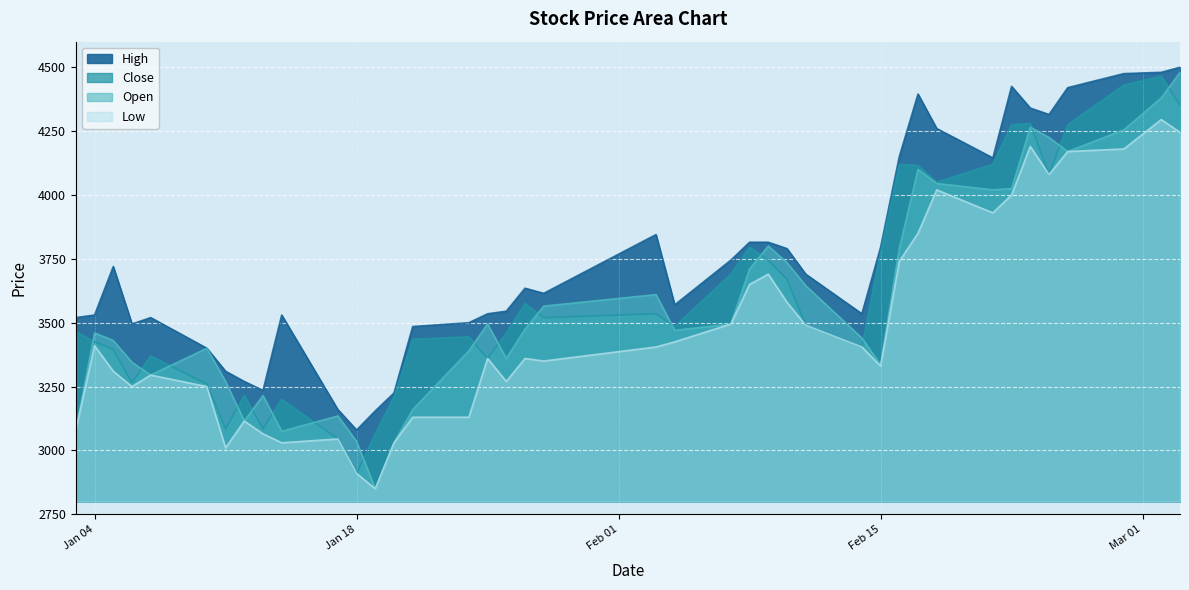

At 2022-02-03, list the series in order from smallest to largest.

Low, Close, Open, High